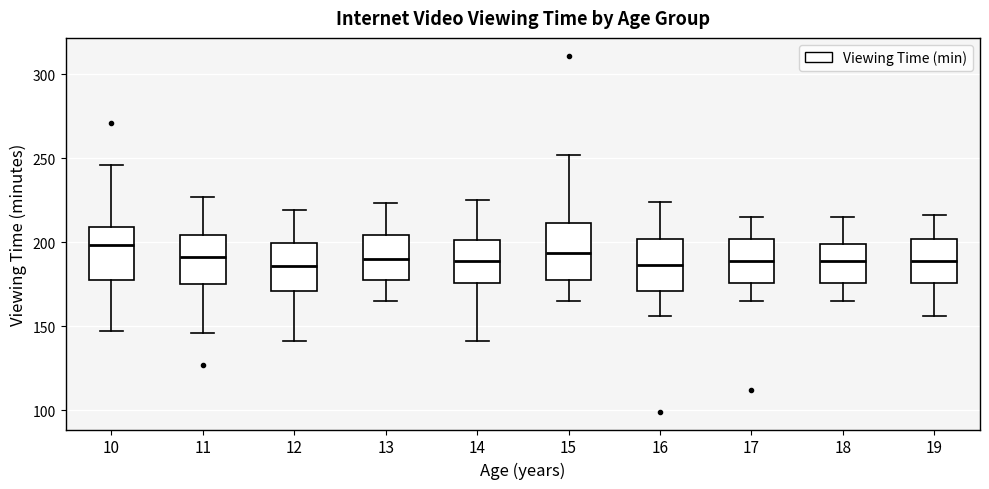

Reading left to right, read every box against the y-axis: the position of its median line, the range the box covers, and the ends of its whiskers. The values are not printed on the chart, so give them approximately, as read against the axis.

10: median 200, box 175 to 210, whiskers 145 to 245
11: median 190, box 175 to 205, whiskers 145 to 225
12: median 185, box 170 to 200, whiskers 140 to 220
13: median 190, box 175 to 205, whiskers 165 to 225
14: median 190, box 175 to 200, whiskers 140 to 225
15: median 195, box 180 to 210, whiskers 165 to 250
16: median 185, box 170 to 200, whiskers 155 to 225
17: median 190, box 175 to 200, whiskers 165 to 215
18: median 190, box 175 to 200, whiskers 165 to 215
19: median 190, box 175 to 200, whiskers 155 to 215